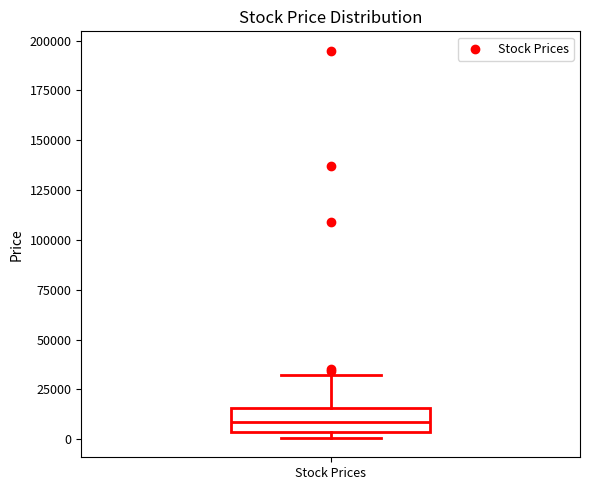

Transcribe this box plot: give where the median line is, the range the box spans, and where the two whiskers end, as read against the y-axis. The values are not printed on the chart, so give them approximately, as read against the axis.

median 10000, box 5000 to 15000, whiskers 0 to 30000